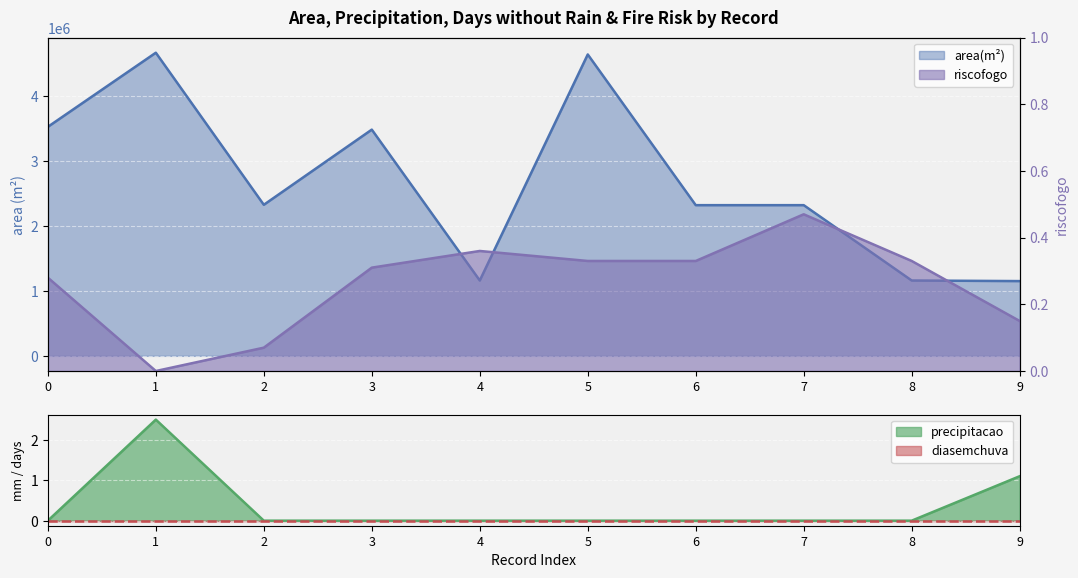

Which category has the highest value across all series?

1